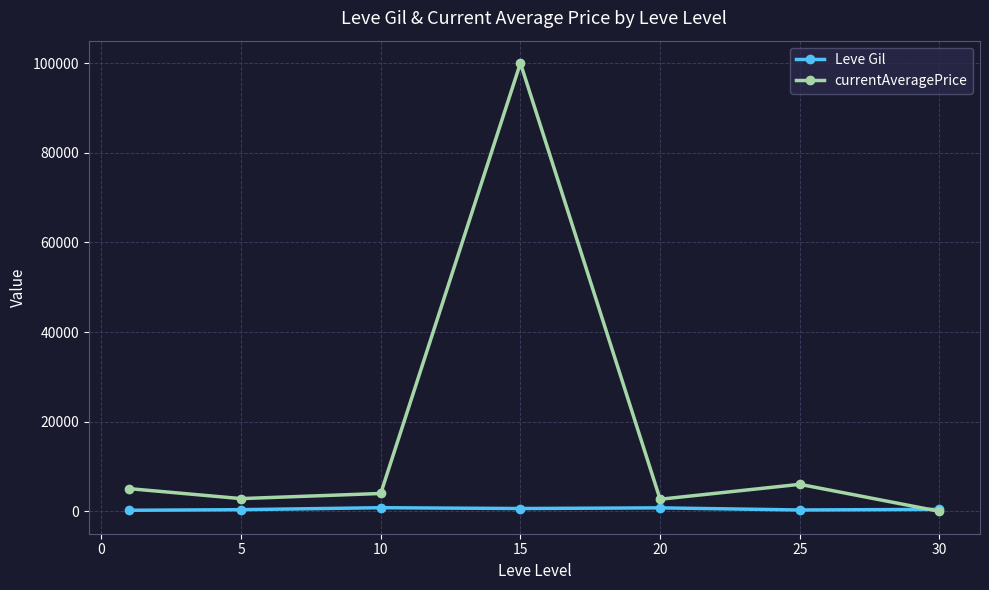

What is the maximum value for currentAveragePrice?

100000.0